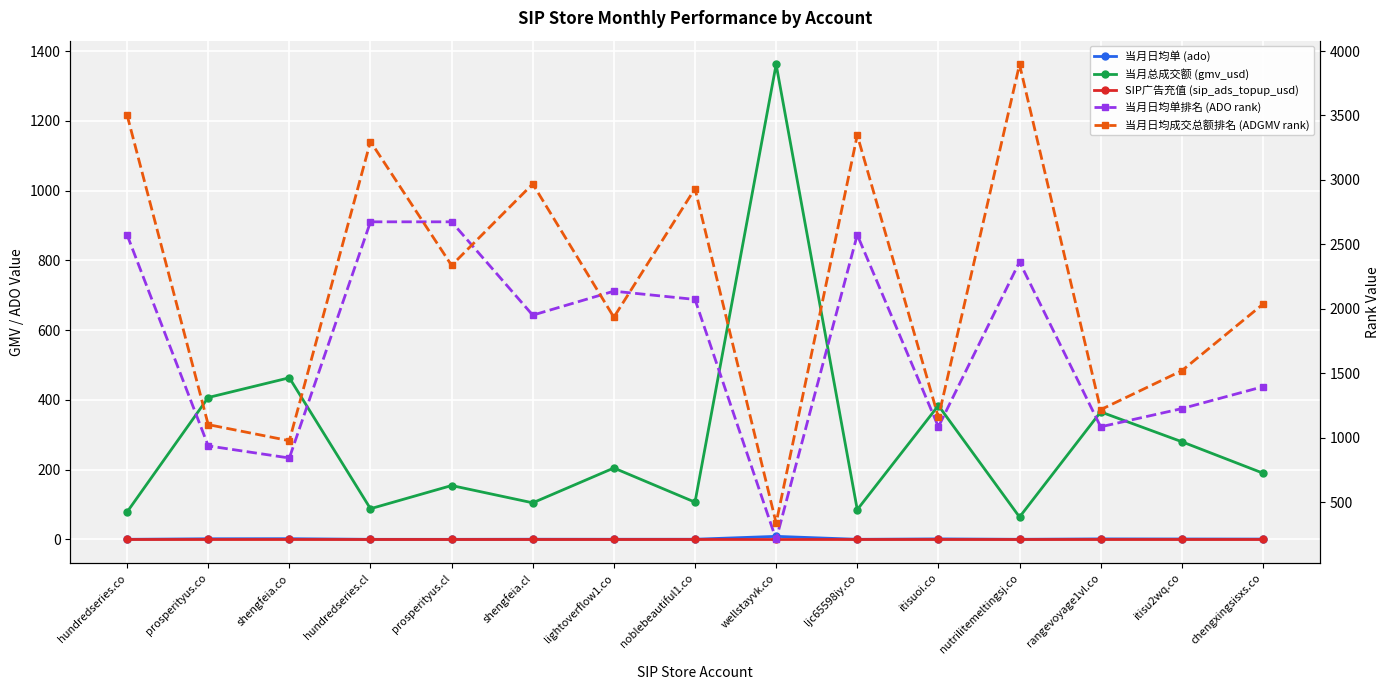

Rank the series by their maximum value, from highest to lowest.

当月日均成交总额排名 (ADGMV rank), 当月日均单排名 (ADO rank), 当月总成交额 (gmv_usd), 当月日均单 (ado), SIP广告充值 (sip_ads_topup_usd)